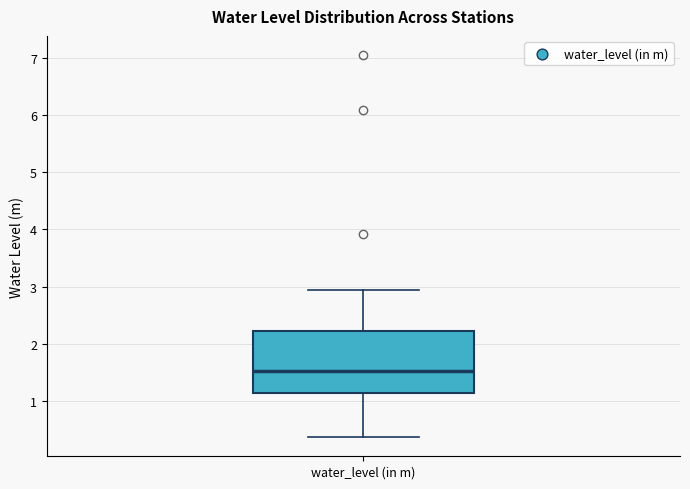

Read this box plot against the y-axis: the position of the median line, the range covered by the box, and the ends of both whiskers. The values are not printed on the chart, so give them approximately, as read against the axis.

median 1.5, box 1.1 to 2.2, whiskers 0.4 to 3.0